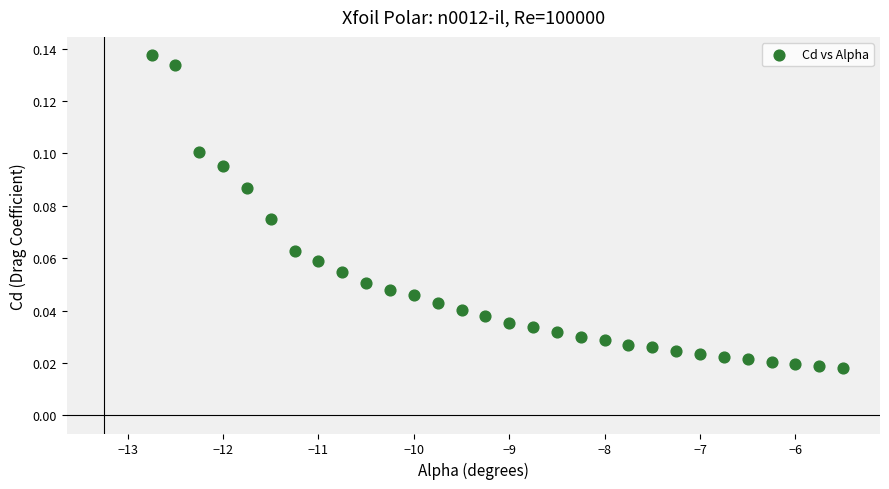

What is the range of X values (max minus min)?

7.2